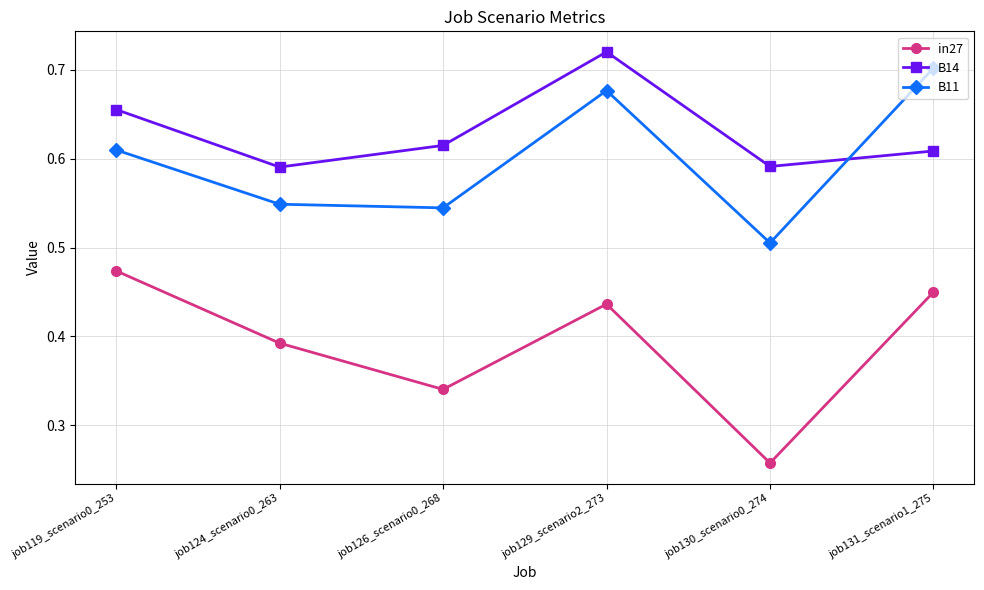

What is the label of the 2nd point from the left?

job124_scenario0_263